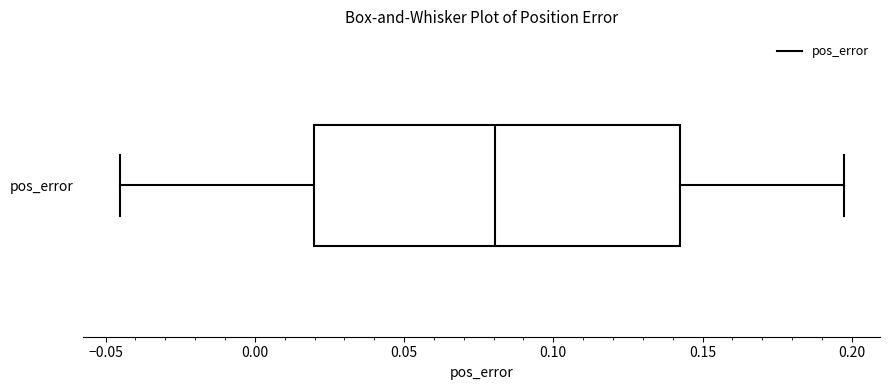

Read this box plot against the x-axis: the position of the median line, the range covered by the box, and the ends of both whiskers. The values are not printed on the chart, so give them approximately, as read against the axis.

median 0.080, box 0.020 to 0.140, whiskers -0.045 to 0.195